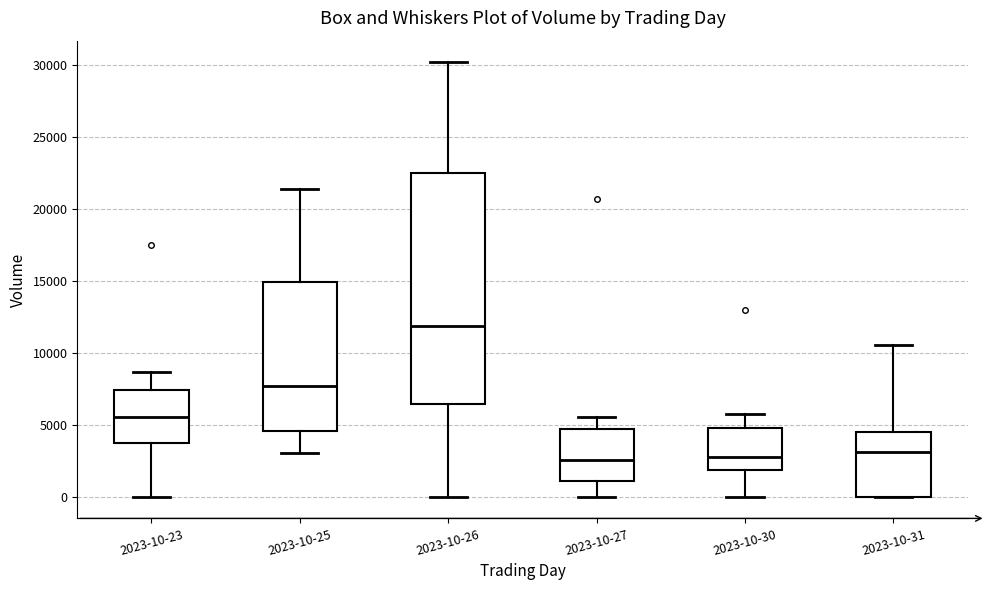

Reading left to right, transcribe this box plot: for each box, give where its median line is, the range the box spans, and where its two whiskers end, as read against the y-axis. The values are not printed on the chart, so give them approximately, as read against the axis.

2023-10-23: median 5500, box 3500 to 7500, whiskers 0 to 8500
2023-10-25: median 7500, box 4500 to 15000, whiskers 3000 to 21500
2023-10-26: median 12000, box 6500 to 22500, whiskers 0 to 30000
2023-10-27: median 2500, box 1000 to 4500, whiskers 0 to 5500
2023-10-30: median 2500, box 2000 to 5000, whiskers 0 to 5500
2023-10-31: median 3000, box 0 to 4500, whiskers 0 to 10500